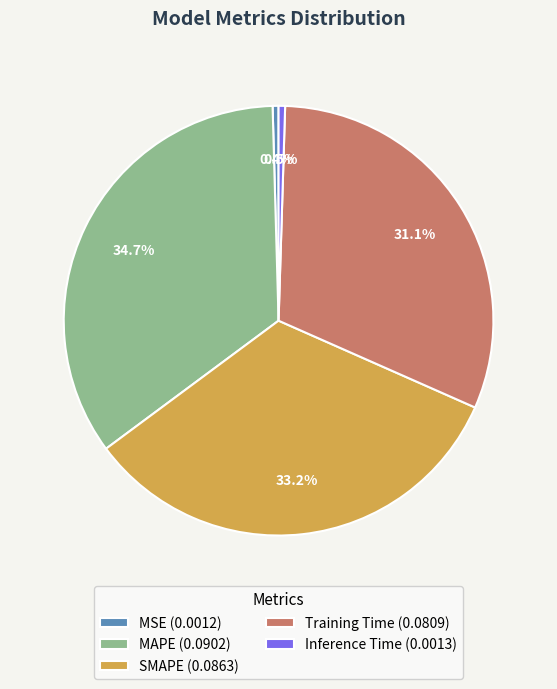

Is there a majority slice in this chart?

No